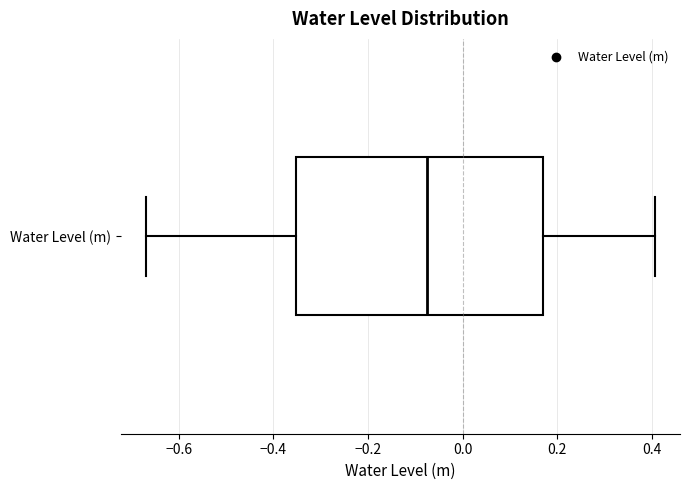

Where does the left whisker of the box for Water Level (m) end on the x-axis? The values are not printed on the chart, so give them approximately, as read against the axis.

-0.66